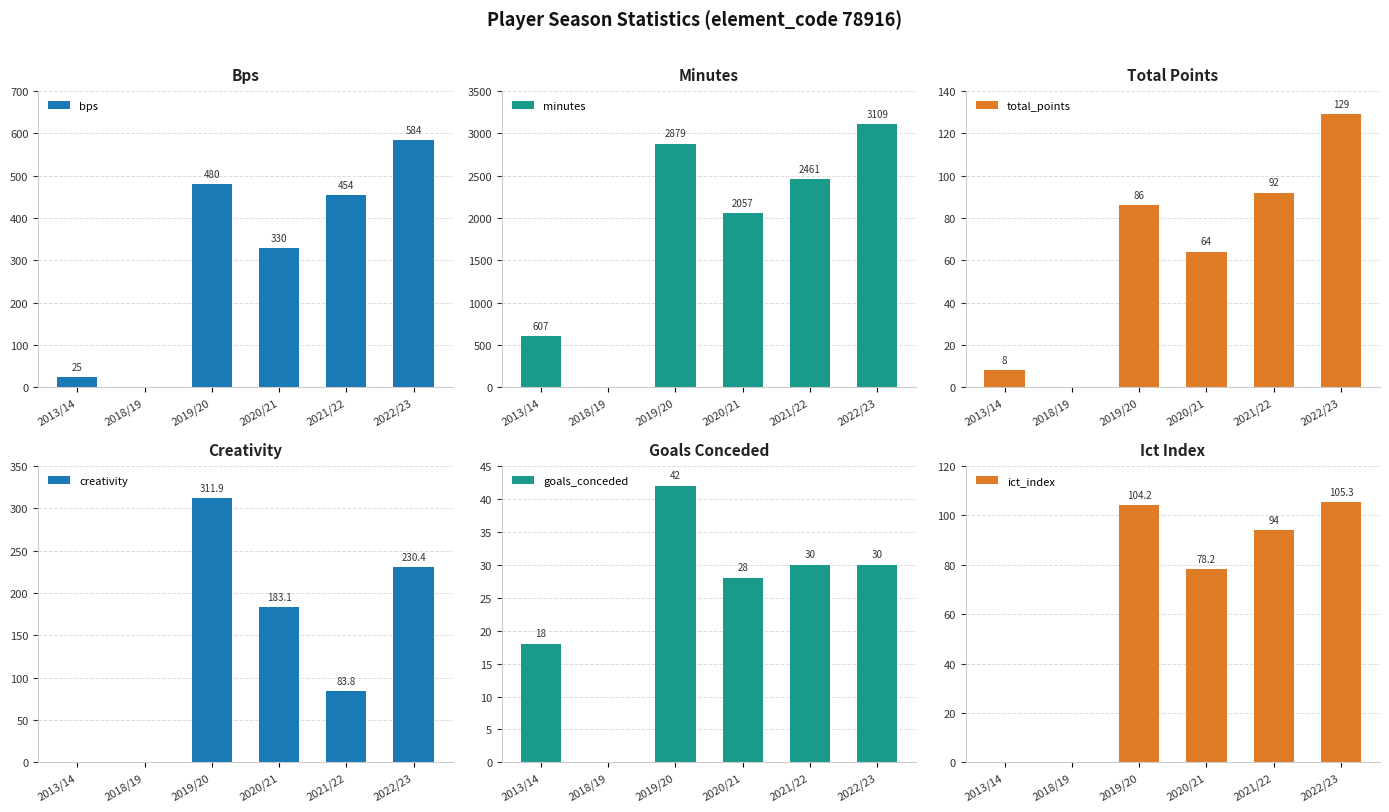

The creativity series shows 125.1 at 2019/20. True or false?

False